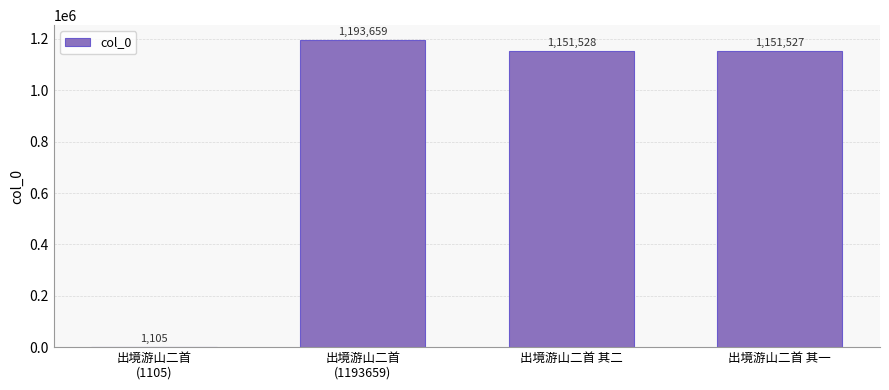

What is the sum of all values?

3497819